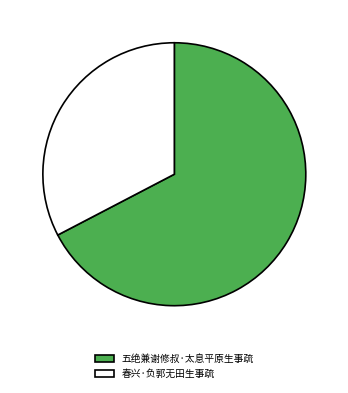

Rank the categories by value from highest to lowest.

五绝兼谢修叔·太息平原生事疏, 春兴·负郭无田生事疏